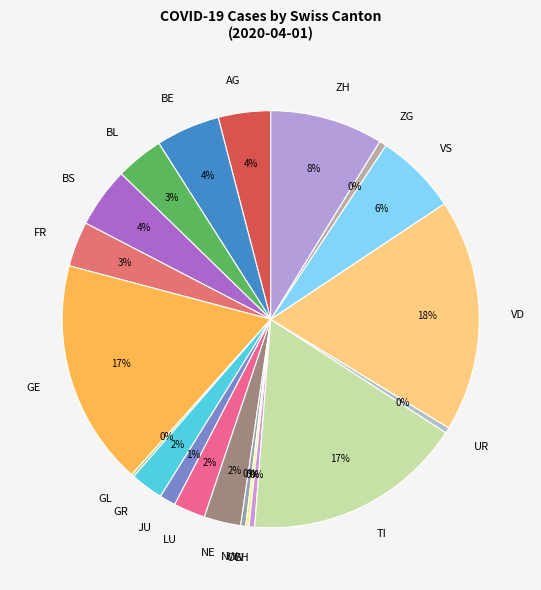

Between SH and NE, which is larger?

NE